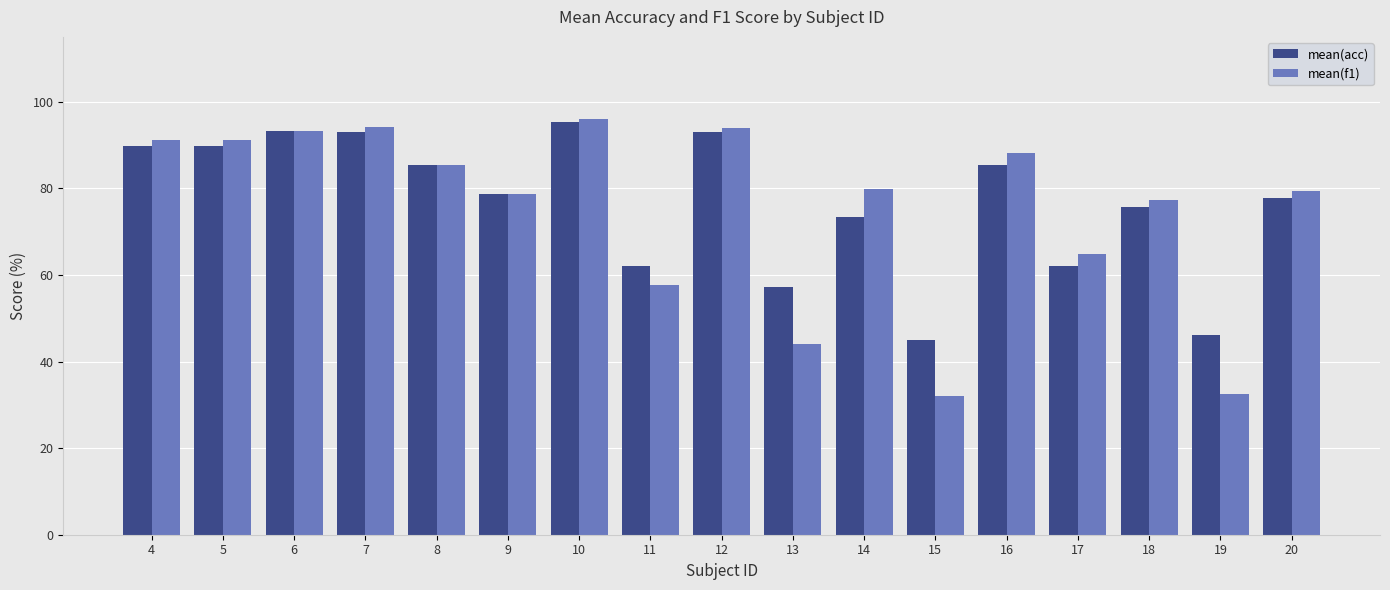

Where does the mean(acc) series first go above 78?

4